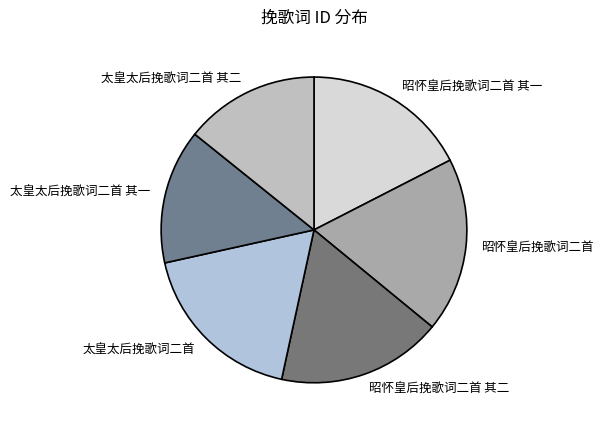

How many segments does this pie chart have?

6